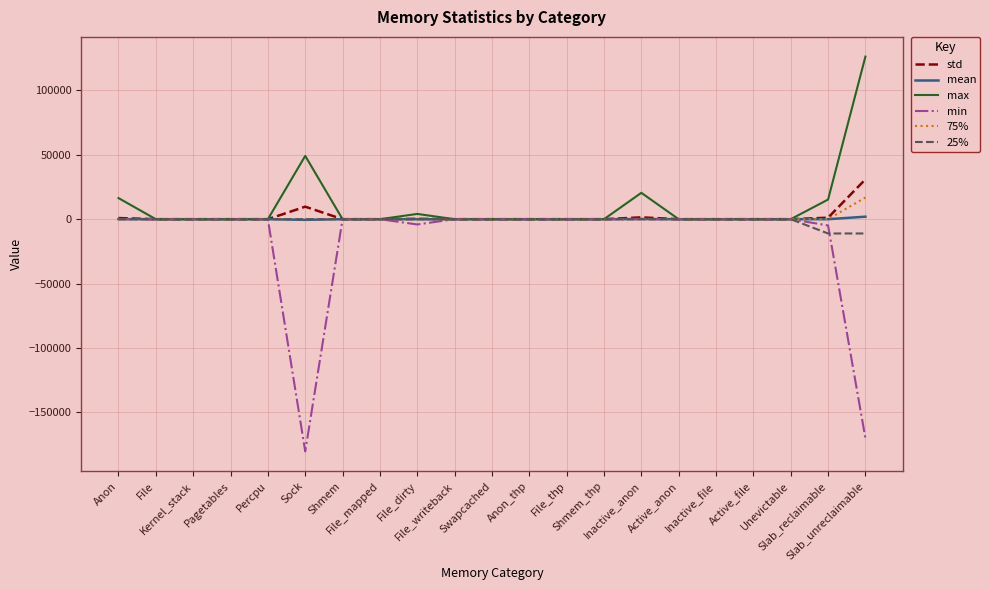

What position from the left is Anon_thp?

12